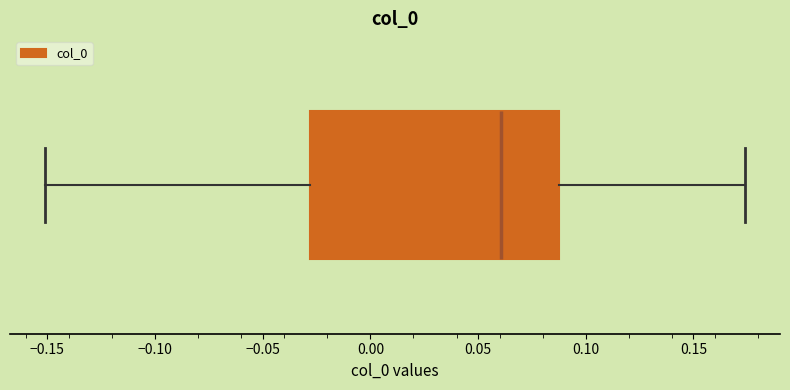

Where is the right edge of the box on the x-axis? The values are not printed on the chart, so give them approximately, as read against the axis.

0.090